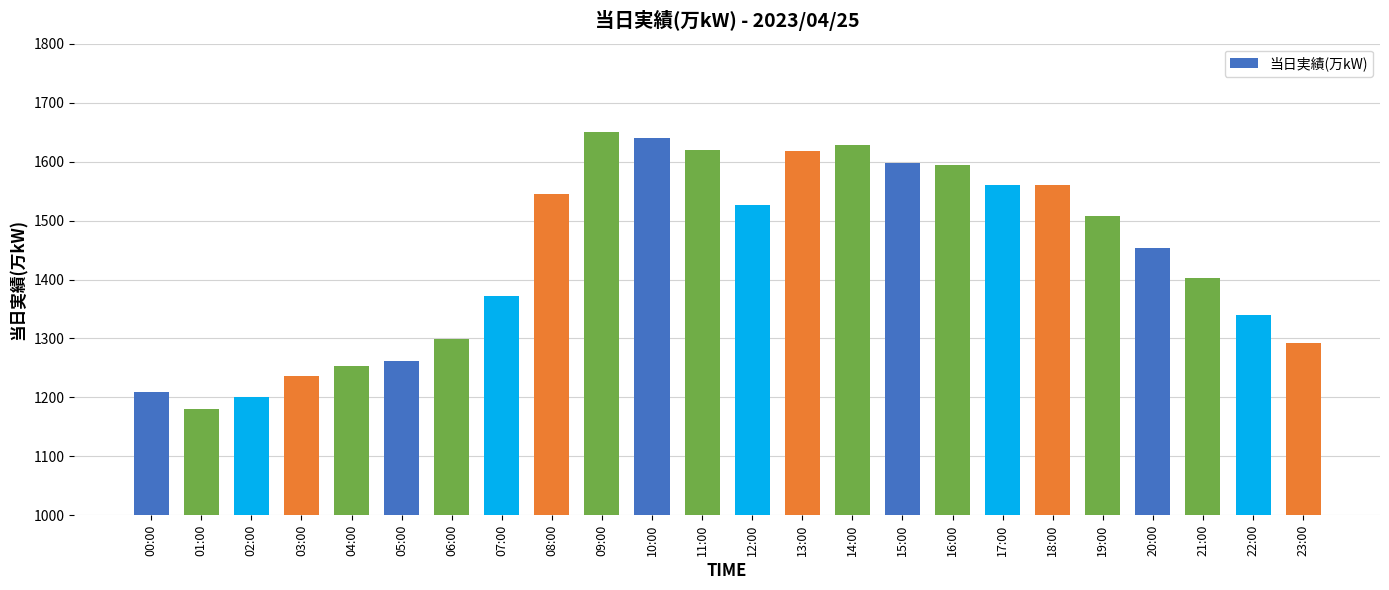

True or false: the data shows 1181 at 01:00.

True